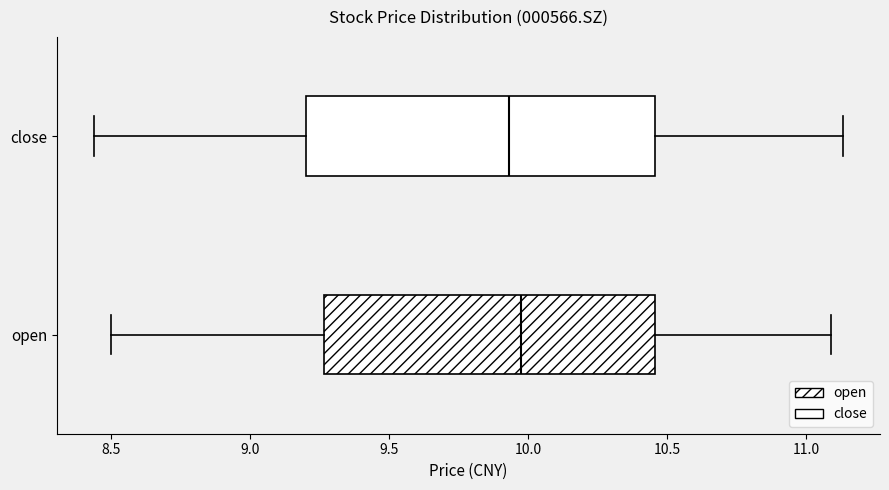

Reading bottom to top, transcribe this box plot: for each box, give where its median line is, the range the box spans, and where its two whiskers end, as read against the x-axis. The values are not printed on the chart, so give them approximately, as read against the axis.

open: median 10.00, box 9.25 to 10.45, whiskers 8.50 to 11.10
close: median 9.95, box 9.20 to 10.45, whiskers 8.45 to 11.15